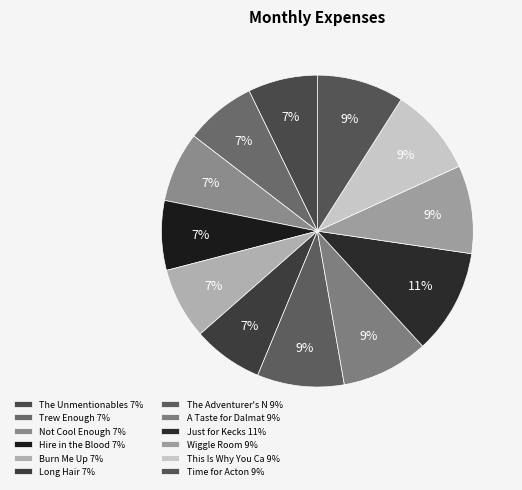

Count the number of slices in the pie.

12